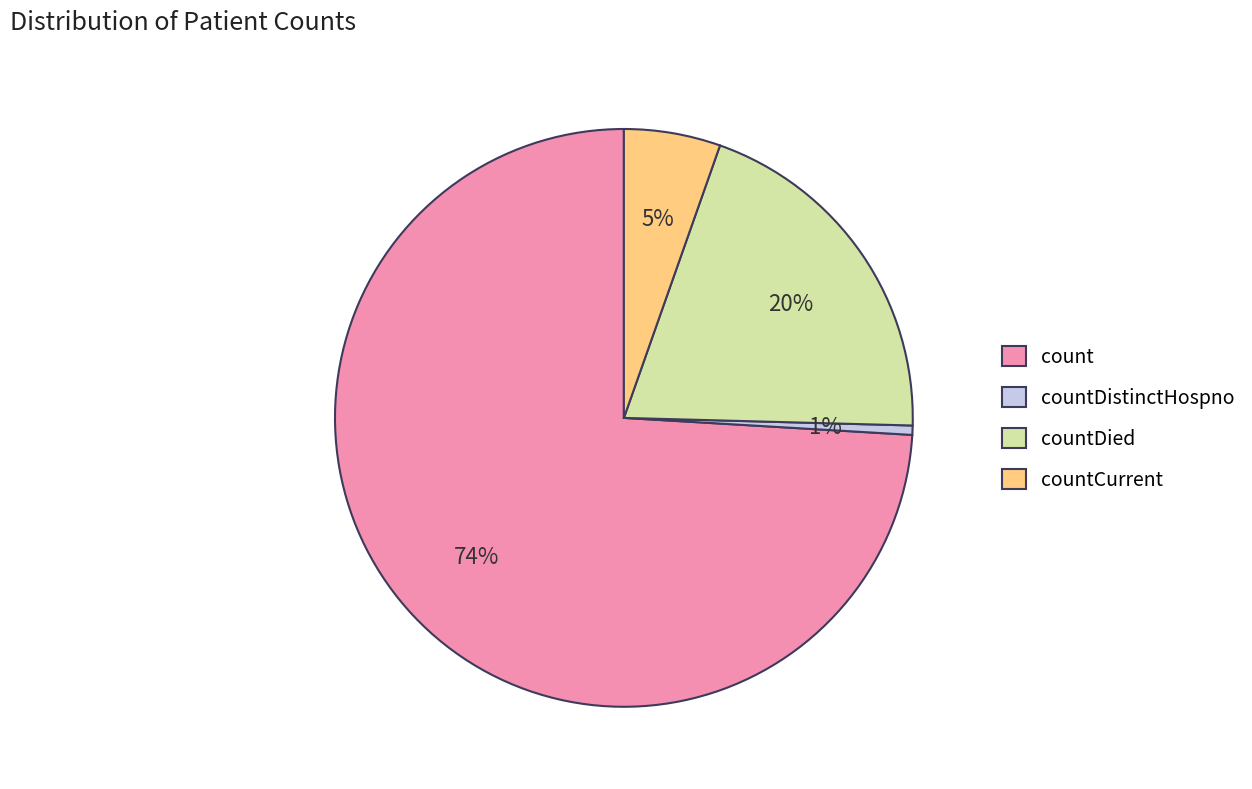

True or false: count accounts for 85% of the total.

False